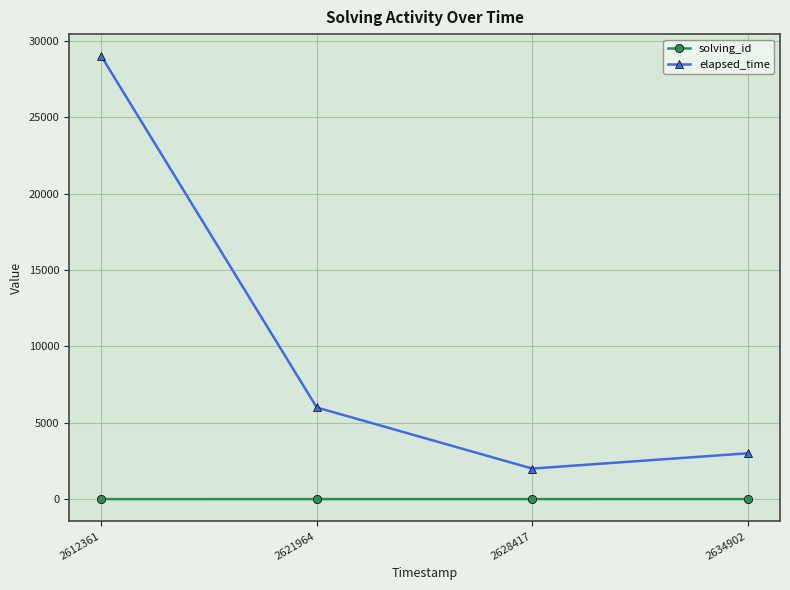

Which category has the highest value in the elapsed_time series?

2612361